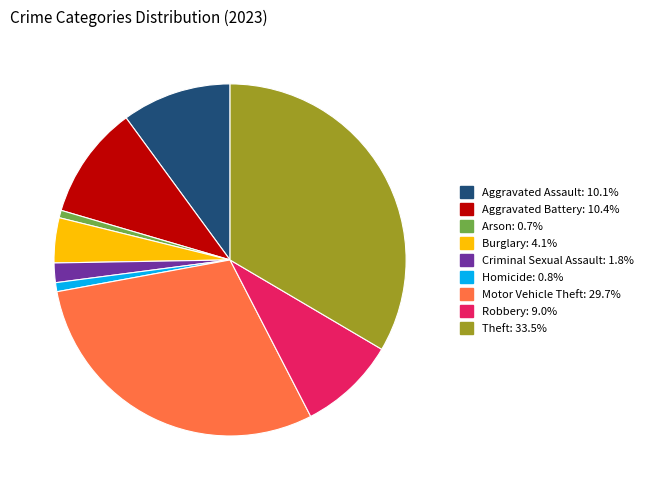

Combined, do Aggravated Assault and Robbery account for over 50%?

No